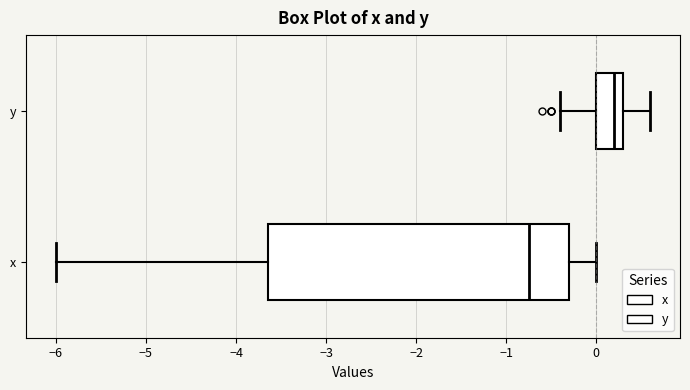

Reading bottom to top, transcribe this box plot: for each box, give where its median line is, the range the box spans, and where its two whiskers end, as read against the x-axis. The values are not printed on the chart, so give them approximately, as read against the axis.

x: median -0.7, box -3.6 to -0.3, whiskers -6.0 to 0.0
y: median 0.2, box 0.0 to 0.3, whiskers -0.4 to 0.6